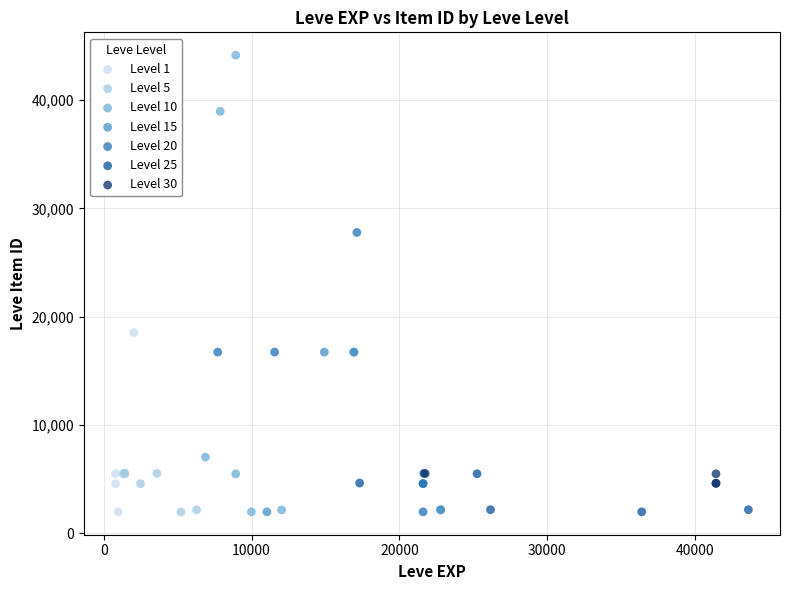

Which series has the widest spread of Y values?

Level 10